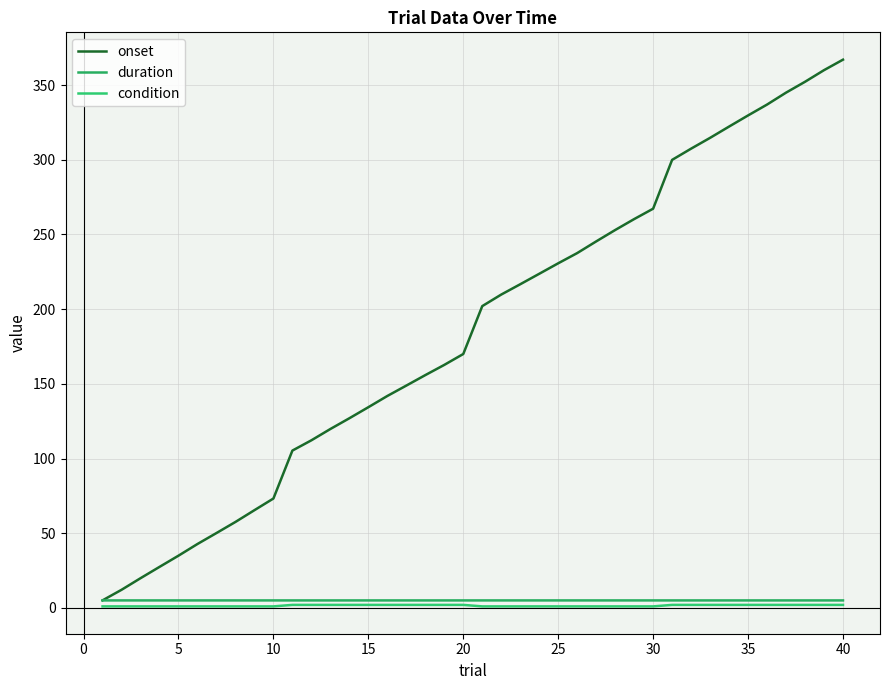

Does the chart display data point markers on the line(s)?

No